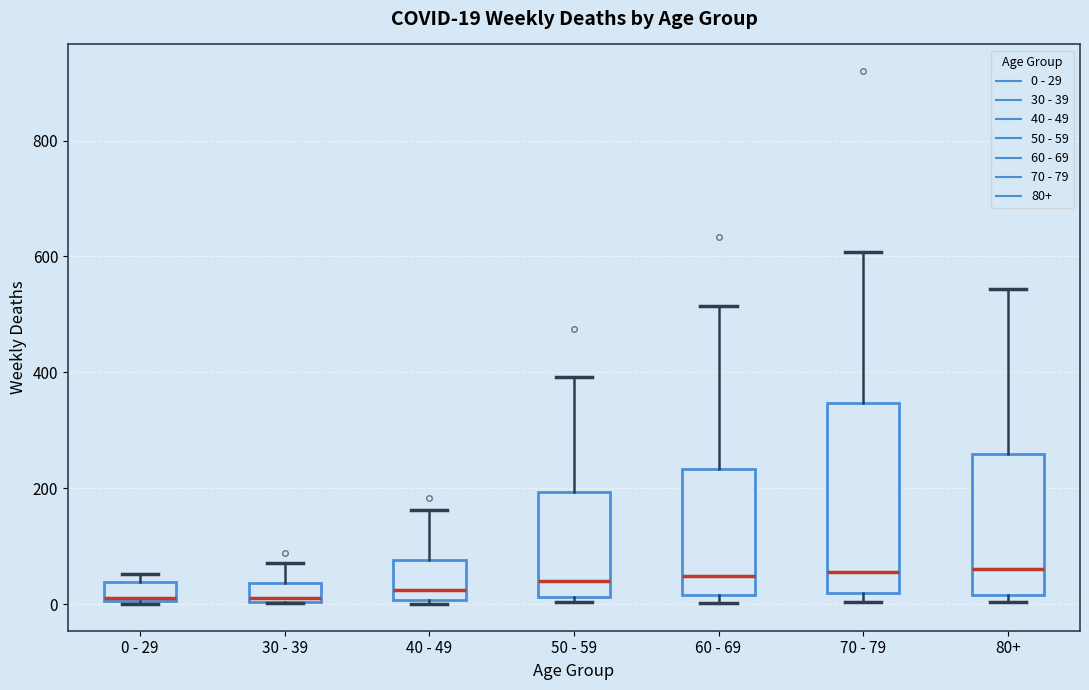

Which box is the tallest, from its lower edge to its upper edge?

70 - 79